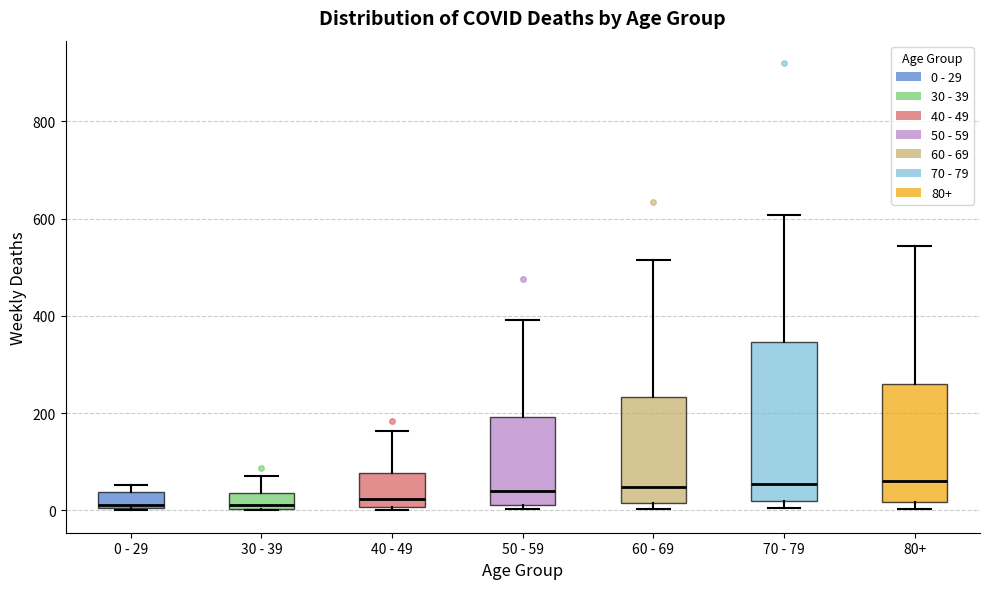

Reading left to right, read every box against the y-axis: the position of its median line, the range the box covers, and the ends of its whiskers. The values are not printed on the chart, so give them approximately, as read against the axis.

0 - 29: median 20, box 0 to 40, whiskers 0 to 60
30 - 39: median 20, box 0 to 40, whiskers 0 to 80
40 - 49: median 20, box 0 to 80, whiskers 0 (just below the box's lower edge) to 160
50 - 59: median 40, box 20 to 200, whiskers 0 to 400
60 - 69: median 40, box 20 to 240, whiskers 0 to 520
70 - 79: median 60, box 20 to 340, whiskers 0 to 600
80+: median 60, box 20 to 260, whiskers 0 to 540